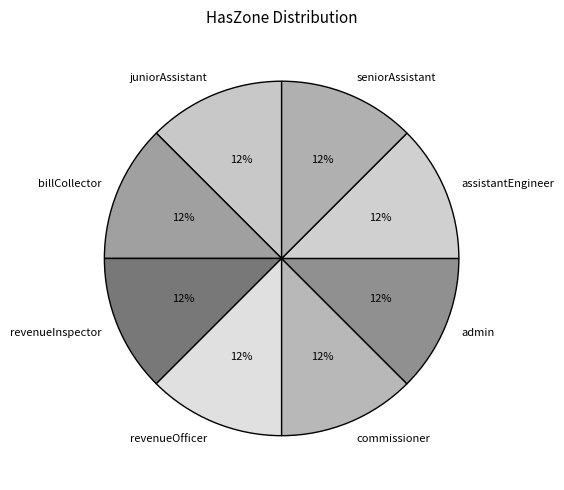

Is it true that admin is 1% of the pie?

False